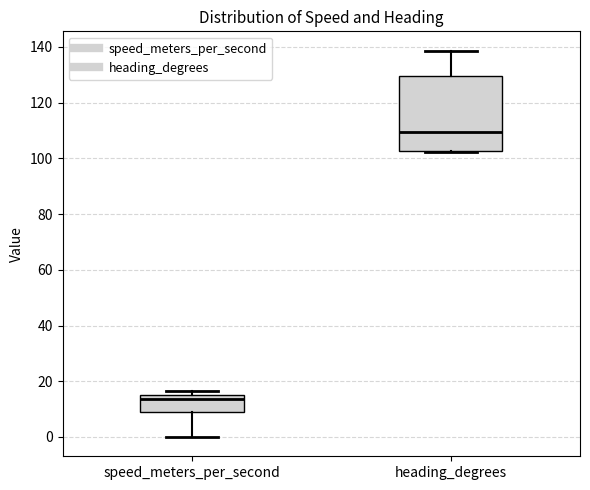

Reading left to right, transcribe this box plot: for each box, give where its median line is, the range the box spans, and where its two whiskers end, as read against the y-axis. The values are not printed on the chart, so give them approximately, as read against the axis.

speed_meters_per_second: median 14, box 10 to 16, whiskers 0 to 16 (just above the box's upper edge)
heading_degrees: median 110, box 102 to 130, whiskers 102 to 138